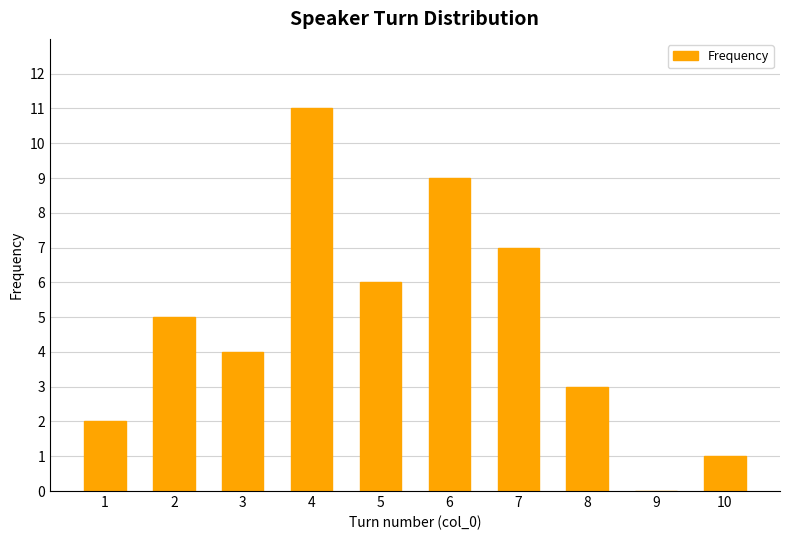

Reading left to right, list all the values displayed in this chart.

1=2	2=5	3=4	4=11	5=6	6=9	7=7	8=3	9=0	10=1